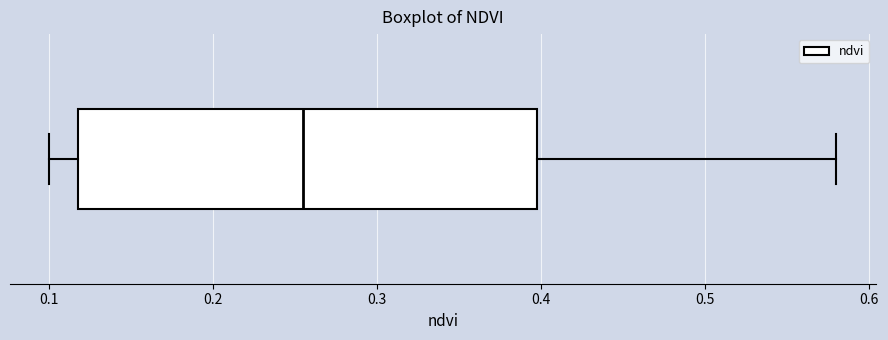

Where is the left edge of the box on the x-axis? The values are not printed on the chart, so give them approximately, as read against the axis.

0.12